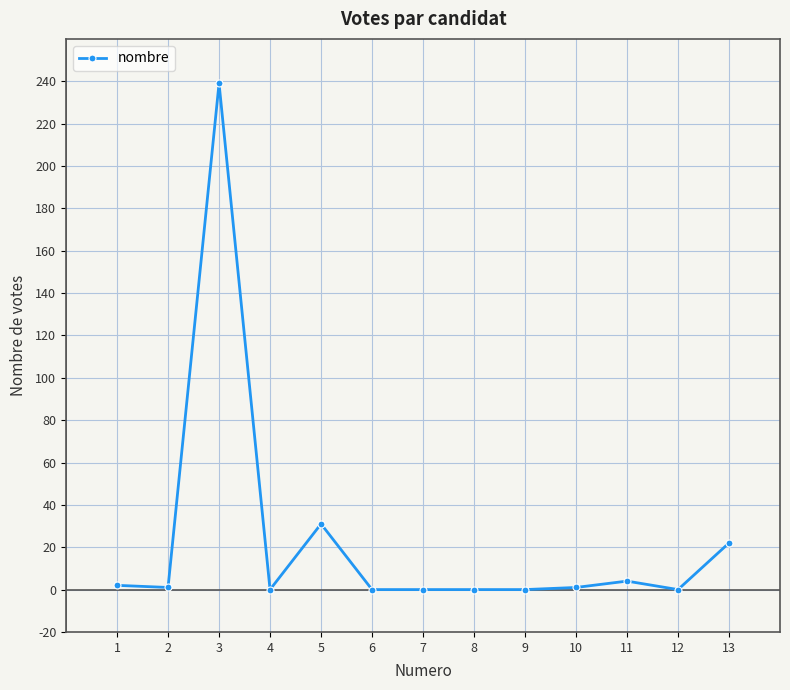

How many data points does each series have?

13